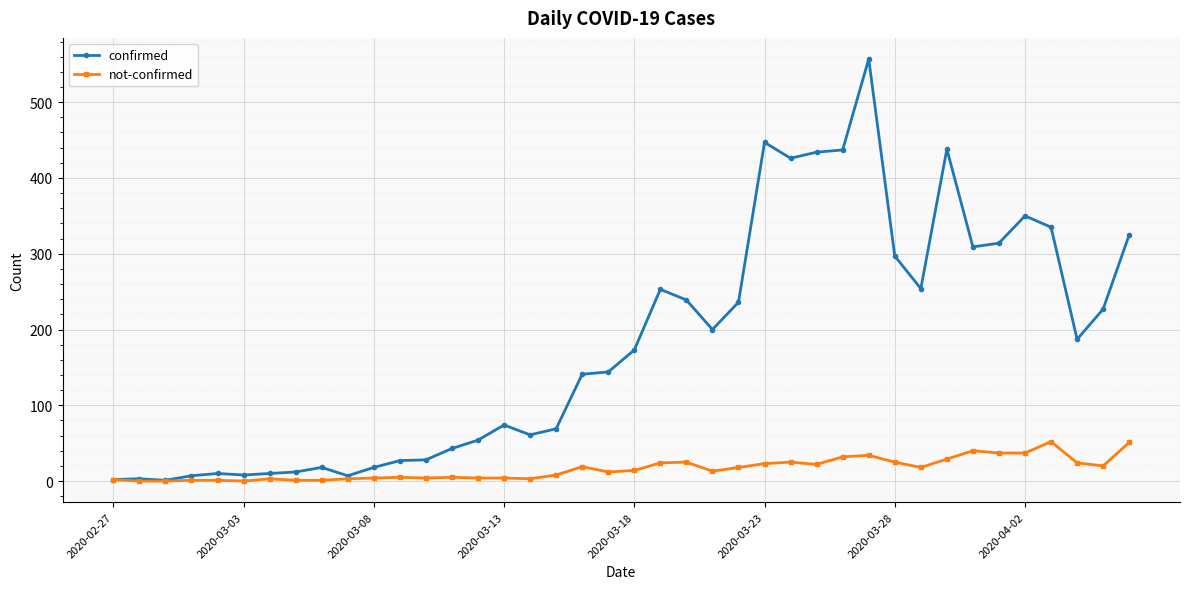

How many data points in confirmed are less than 173?

20